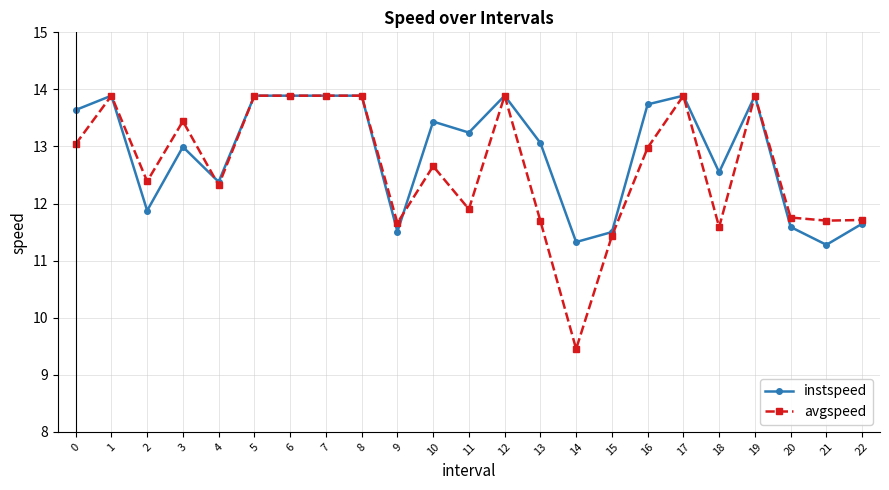

Read the instspeed value at 6.

13.9